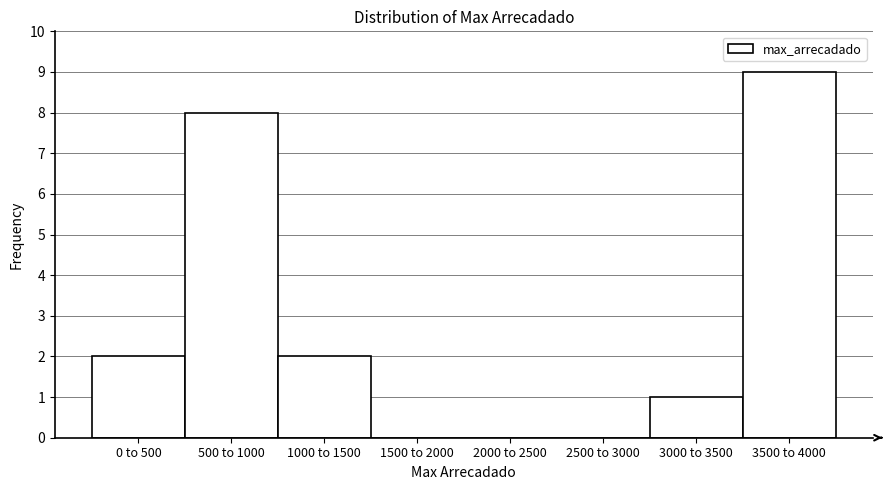

Reading left to right, extract all data points from this chart.

0 to 500=2	500 to 1000=8	1000 to 1500=2	1500 to 2000=0	2000 to 2500=0	2500 to 3000=0	3000 to 3500=1	3500 to 4000=9